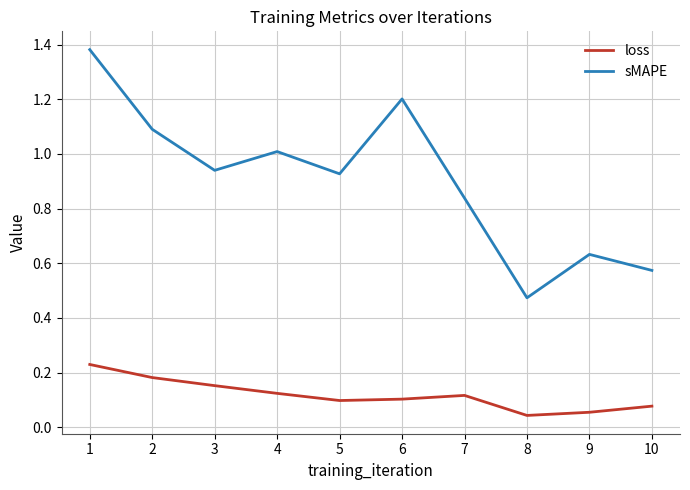

What is the spread (max minus min) of values at 6?

1.1